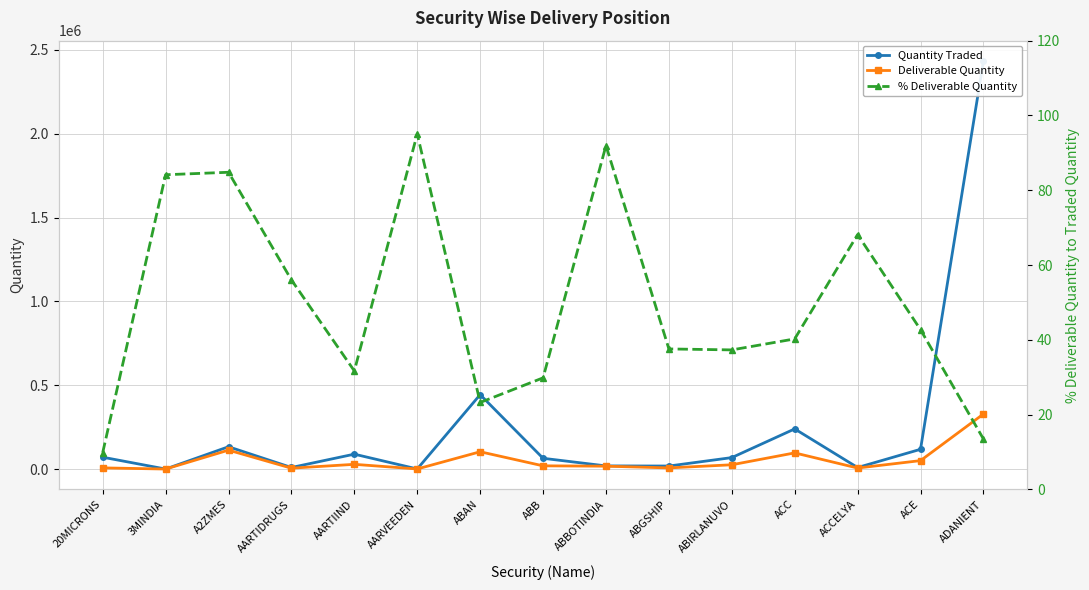

How many times do Quantity Traded and % Deliverable Quantity cross each other?

2